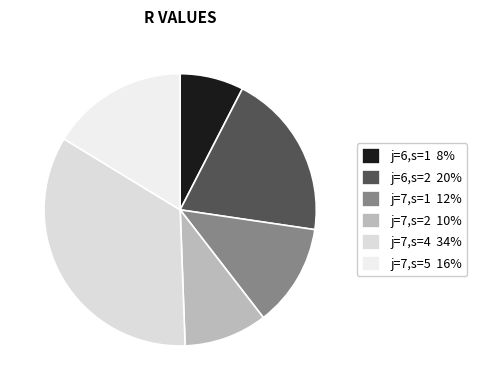

Is the sum of j=6,s=1 and j=7,s=5 greater than half?

No